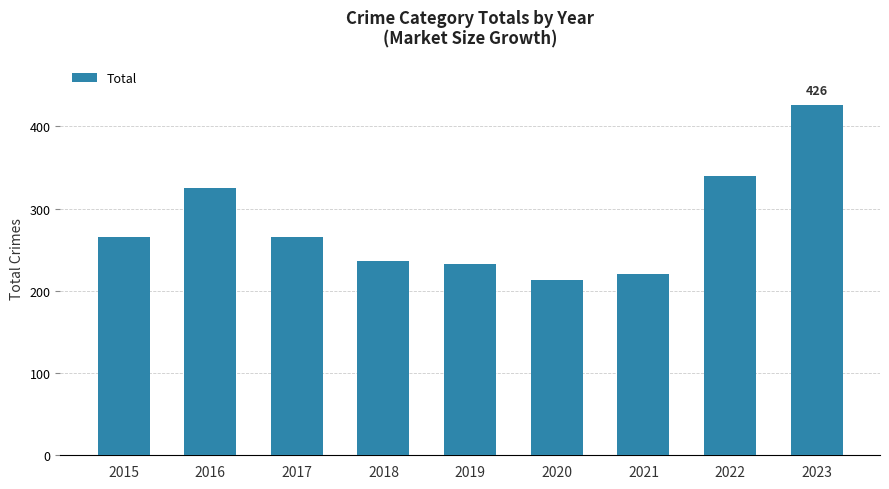

How many series are shown in this chart?

1